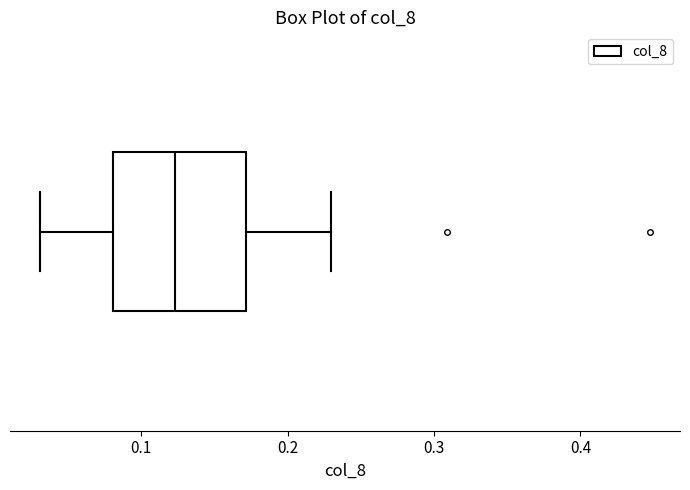

Transcribe this box plot: give where the median line is, the range the box spans, and where the two whiskers end, as read against the x-axis. The values are not printed on the chart, so give them approximately, as read against the axis.

median 0.12, box 0.08 to 0.17, whiskers 0.03 to 0.23